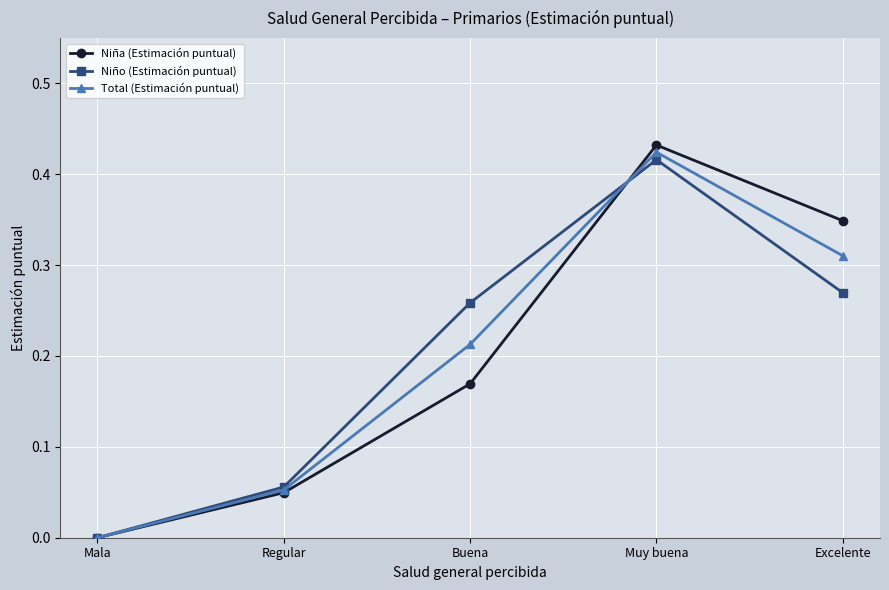

The value of Niño (Estimación puntual) at Mala is -0.2. True or false?

False